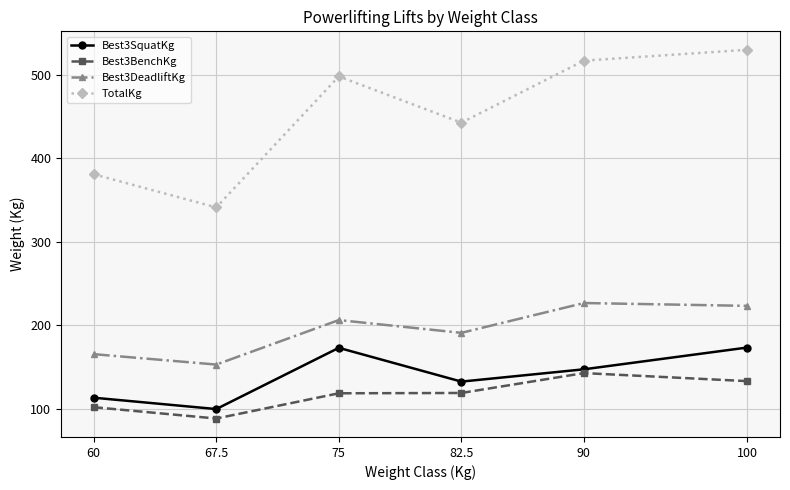

What is the maximum value shown in the chart?

530.1